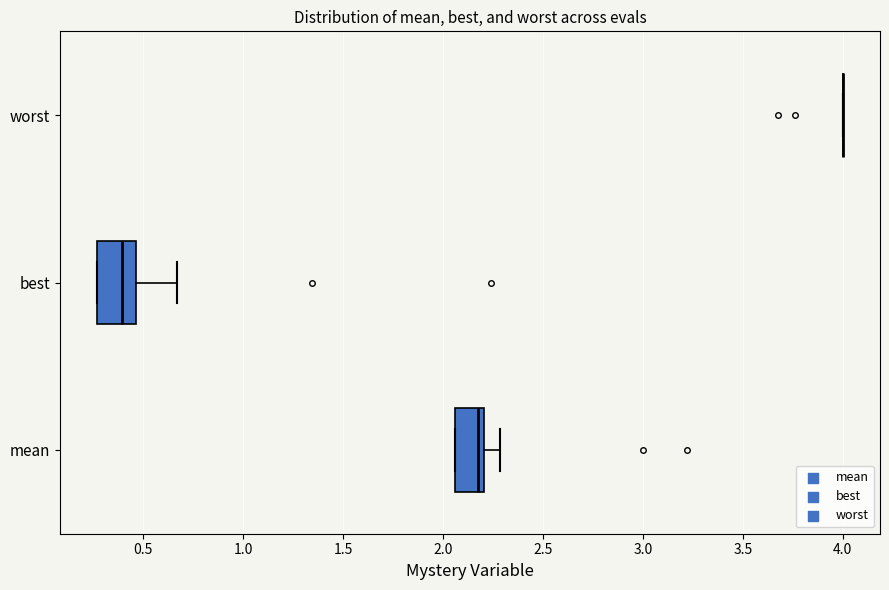

Reading bottom to top, transcribe this box plot: for each box, give where its median line is, the range the box spans, and where its two whiskers end, as read against the x-axis. The values are not printed on the chart, so give them approximately, as read against the axis.

mean: median 2.20 (just left of the box's right edge), box 2.05 to 2.20, whiskers 2.05 to 2.30
best: median 0.40, box 0.25 to 0.45, whiskers 0.25 to 0.65
worst: box collapsed to a line at 4.00, whiskers 4.00 to 4.00